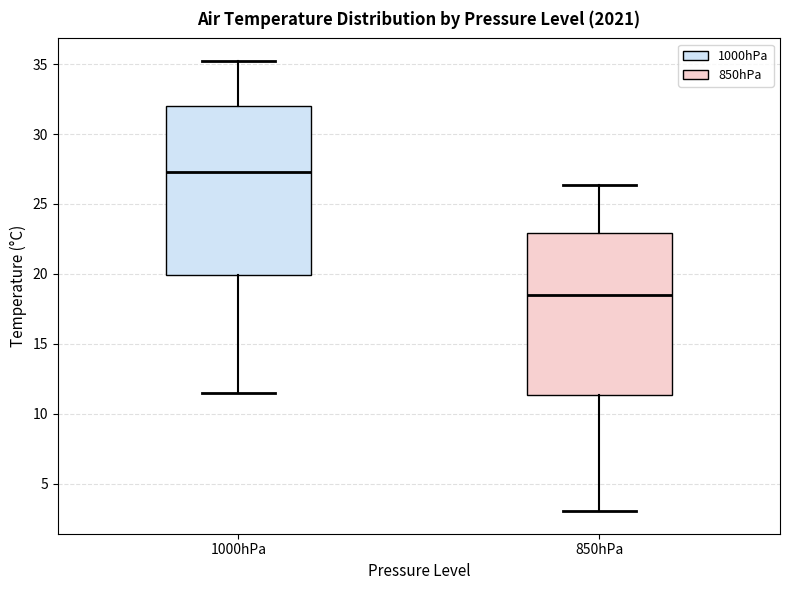

Where is the upper edge of the box for 850hPa on the y-axis? The values are not printed on the chart, so give them approximately, as read against the axis.

23.0